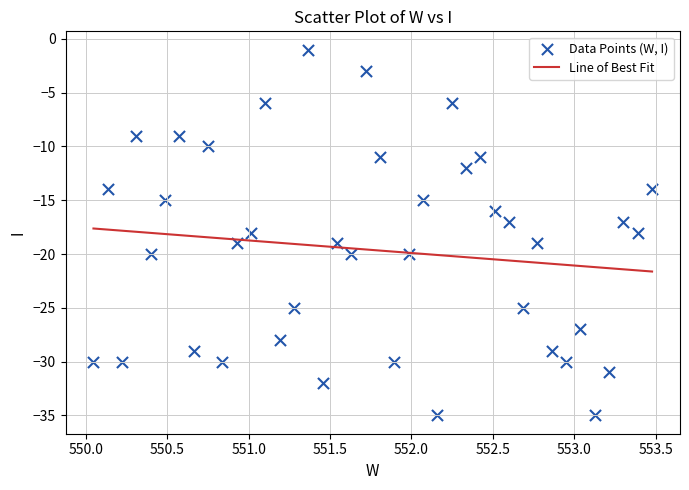

What is the range of Y values (max minus min)?

34